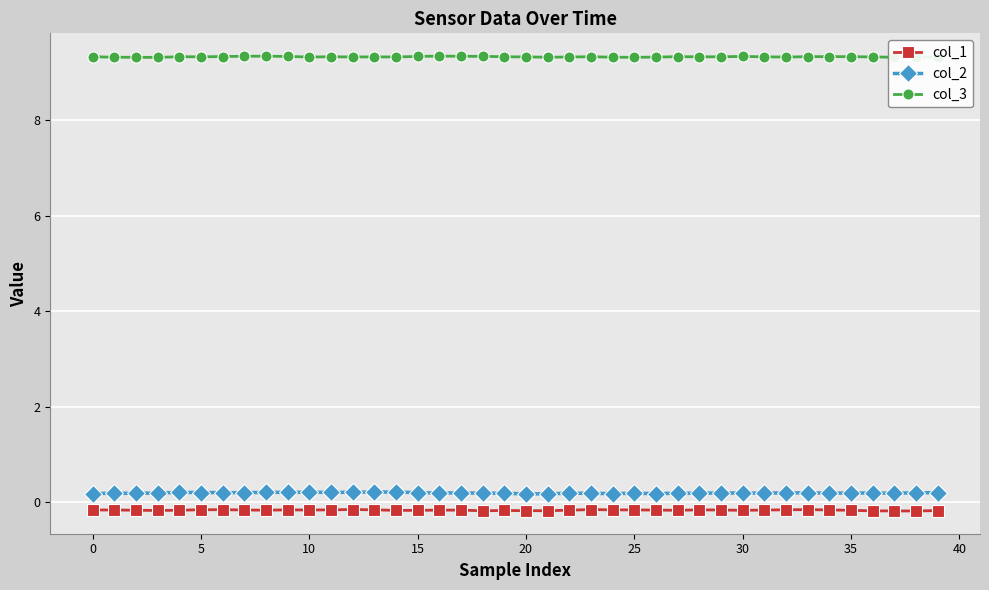

Which series has the largest total across all categories?

col_3